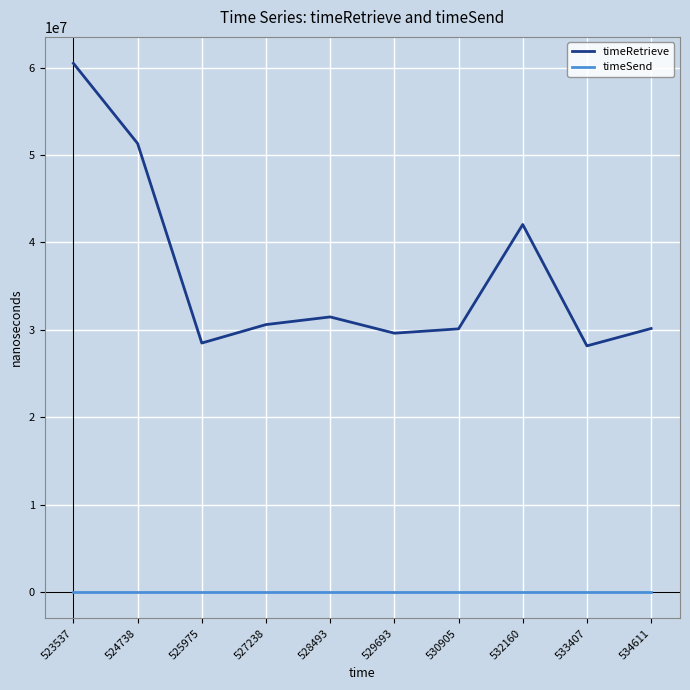

True or false: timeRetrieve and timeSend intersect in this chart.

False